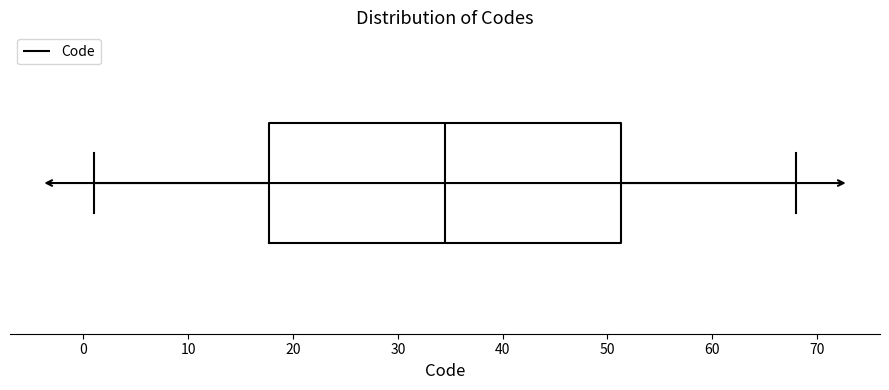

Where does the right whisker of the box end on the x-axis? The values are not printed on the chart, so give them approximately, as read against the axis.

68